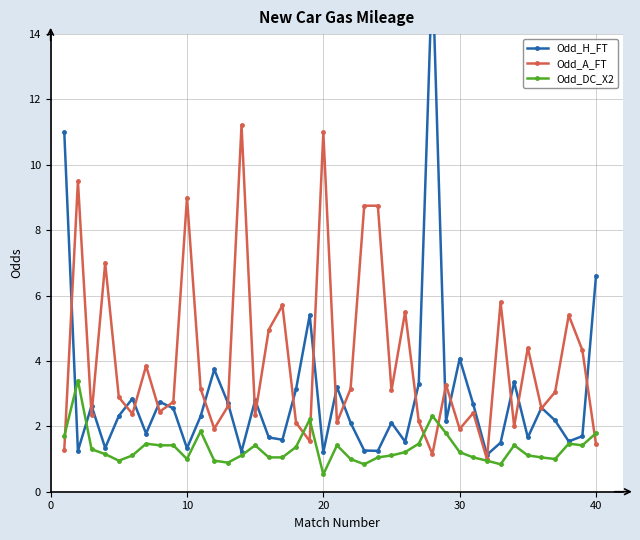

What is the minimum value for Odd_A_FT?

1.0